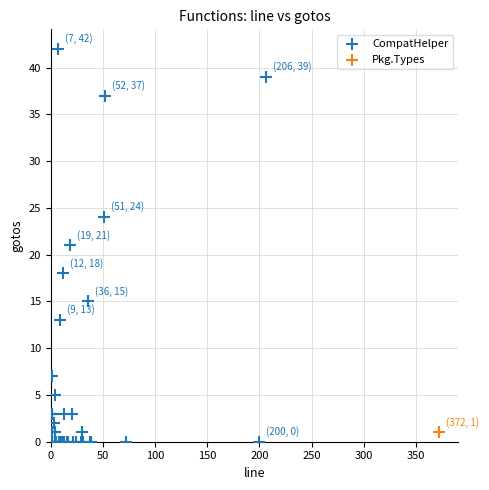

What are all the series names shown in the legend?

CompatHelper, Pkg.Types